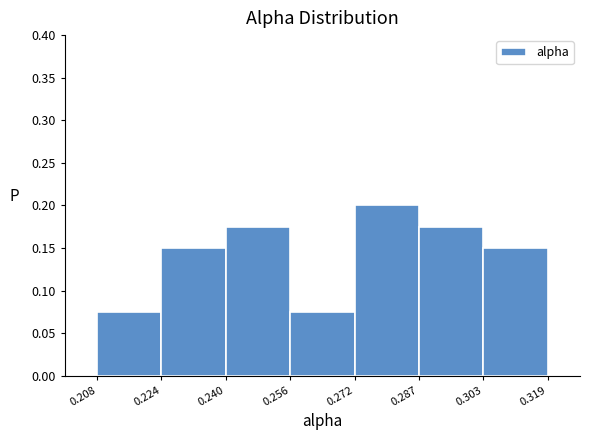

Reading left to right, transcribe this chart: for each bar, give the range it covers on the x-axis and its height. The values are not printed on the chart, so give them approximately, as read against the axis.

0.208 to 0.224: 0.075
0.224 to 0.240: 0.150
0.240 to 0.256: 0.175
0.256 to 0.272: 0.075
0.272 to 0.287: 0.200
0.287 to 0.303: 0.175
0.303 to 0.319: 0.150